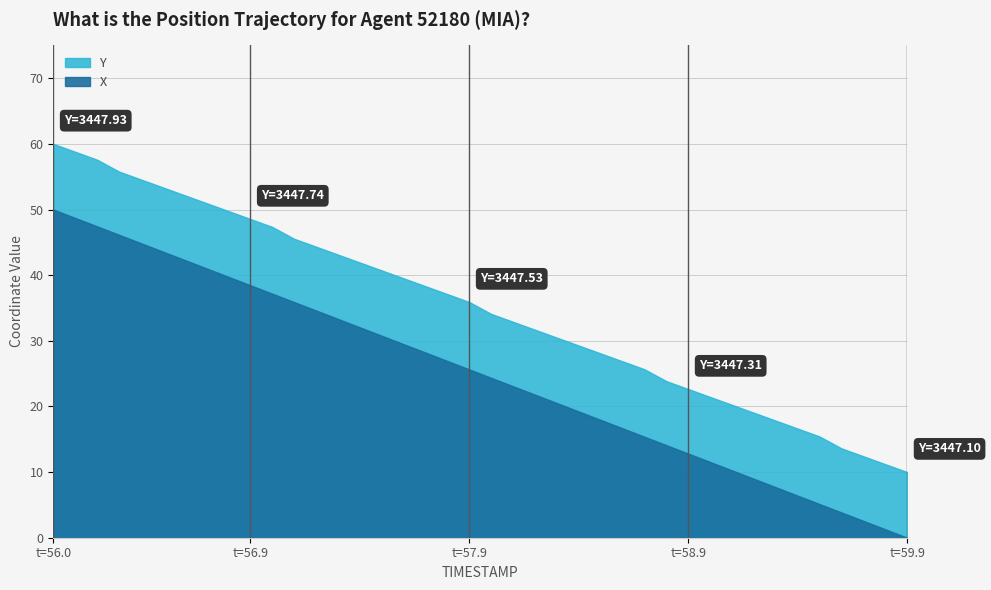

Which has a higher value, 59.0 or 58.4?

58.4